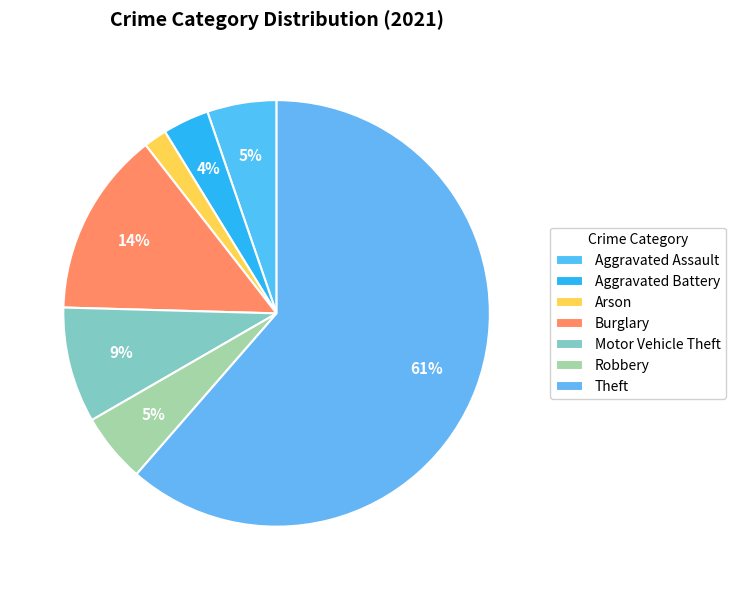

How many slices are in this pie chart?

7